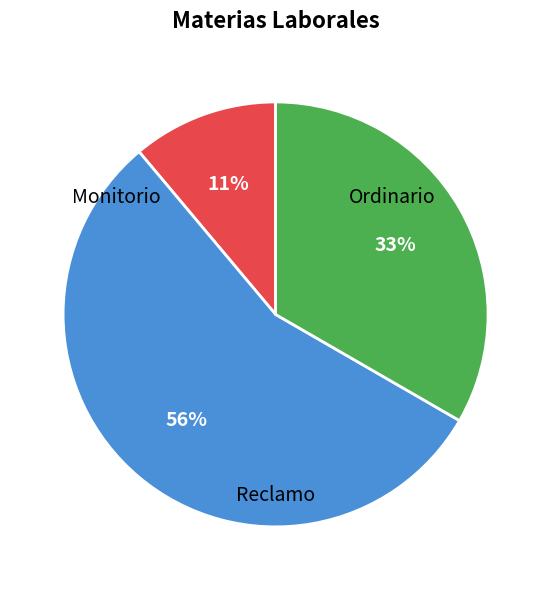

To the nearest percent, what is the difference between the Monitorio and Reclamo slice percentages?

22%